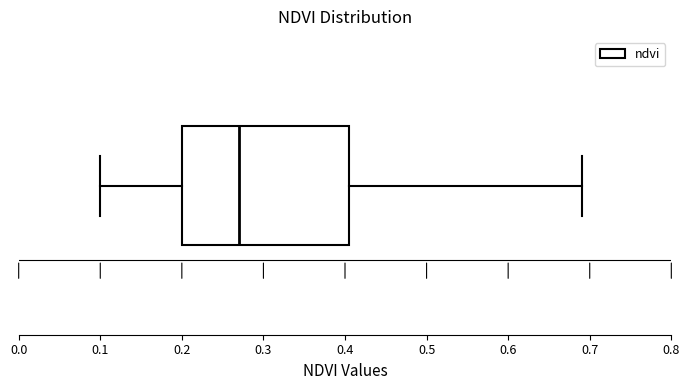

Transcribe this box plot: give where the median line is, the range the box spans, and where the two whiskers end, as read against the x-axis. The values are not printed on the chart, so give them approximately, as read against the axis.

median 0.27, box 0.20 to 0.41, whiskers 0.10 to 0.69